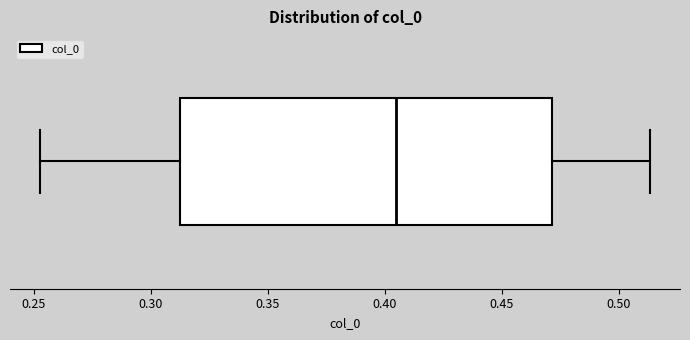

Read this box plot against the x-axis: the position of the median line, the range covered by the box, and the ends of both whiskers. The values are not printed on the chart, so give them approximately, as read against the axis.

median 0.405, box 0.310 to 0.470, whiskers 0.255 to 0.515